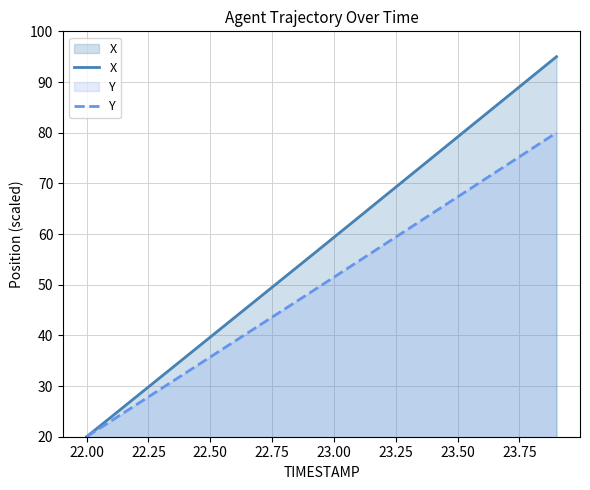

What is the greatest value displayed?

95.0